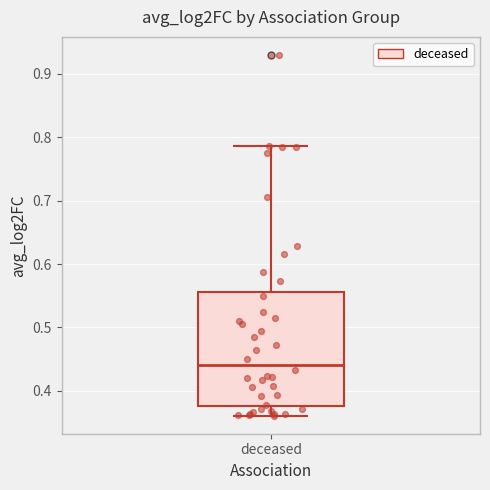

Where is the upper edge of the box for deceased on the y-axis? The values are not printed on the chart, so give them approximately, as read against the axis.

0.56